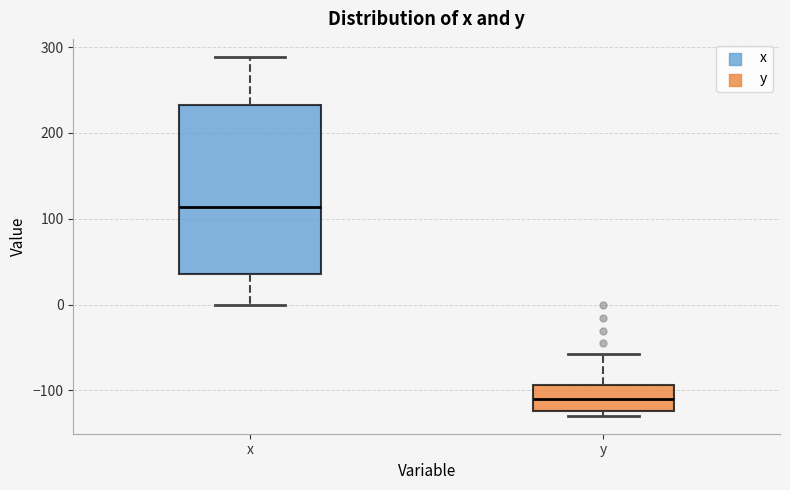

Where does the upper whisker of the box for y end on the y-axis? The values are not printed on the chart, so give them approximately, as read against the axis.

-60